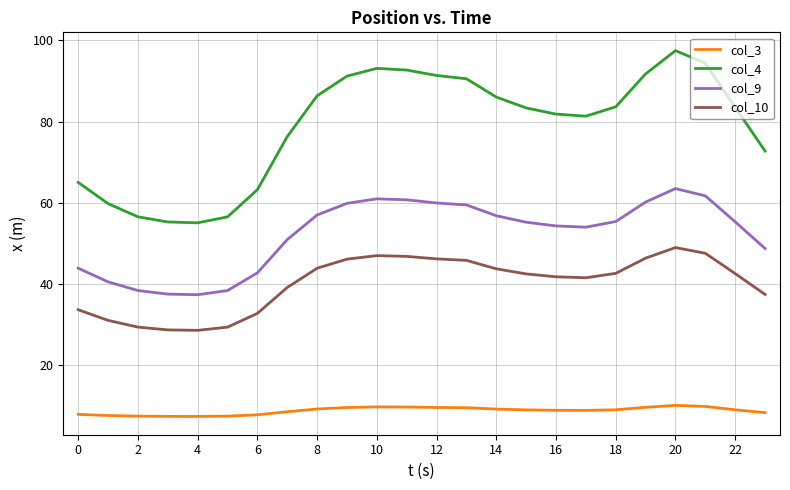

True or false: col_3 and col_9 cross at least once.

False